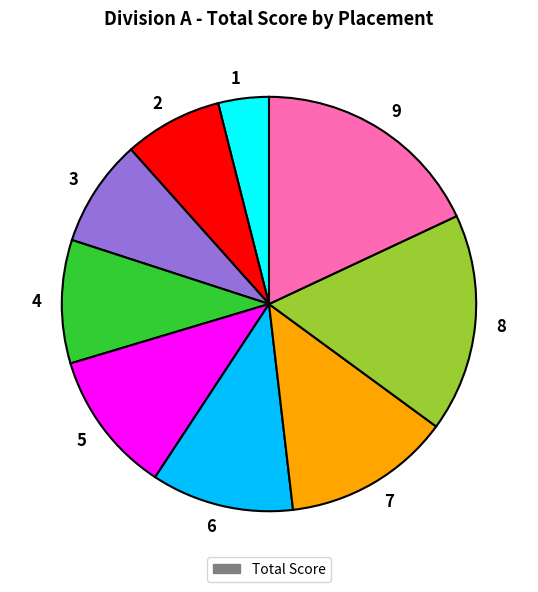

The 5 slice represents 3% of the pie. True or false?

False